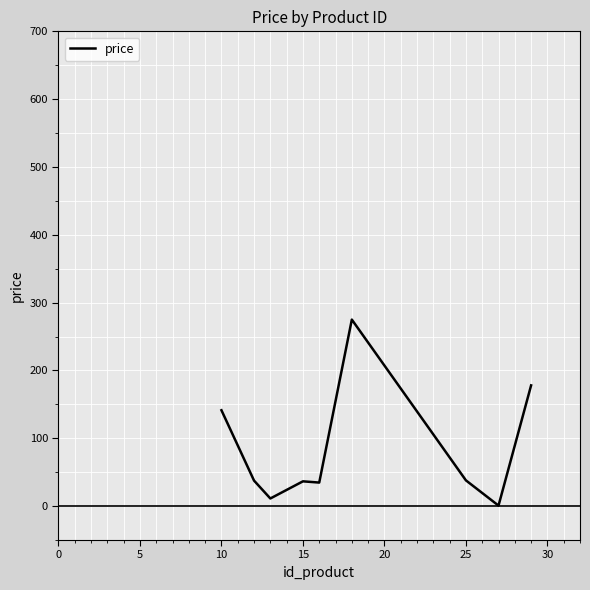

What is the maximum value shown in the chart?

275.0